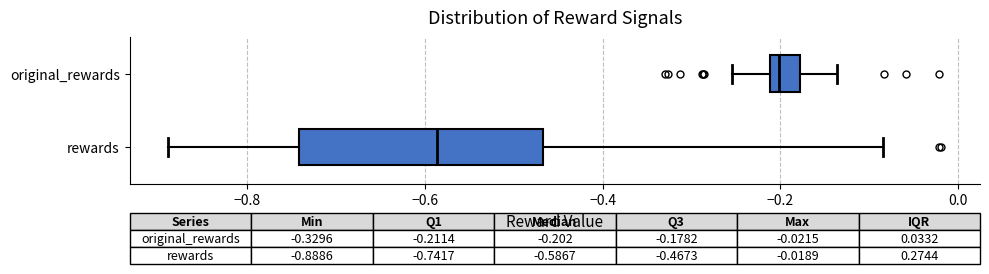

Which box has the furthest to the left median line?

rewards